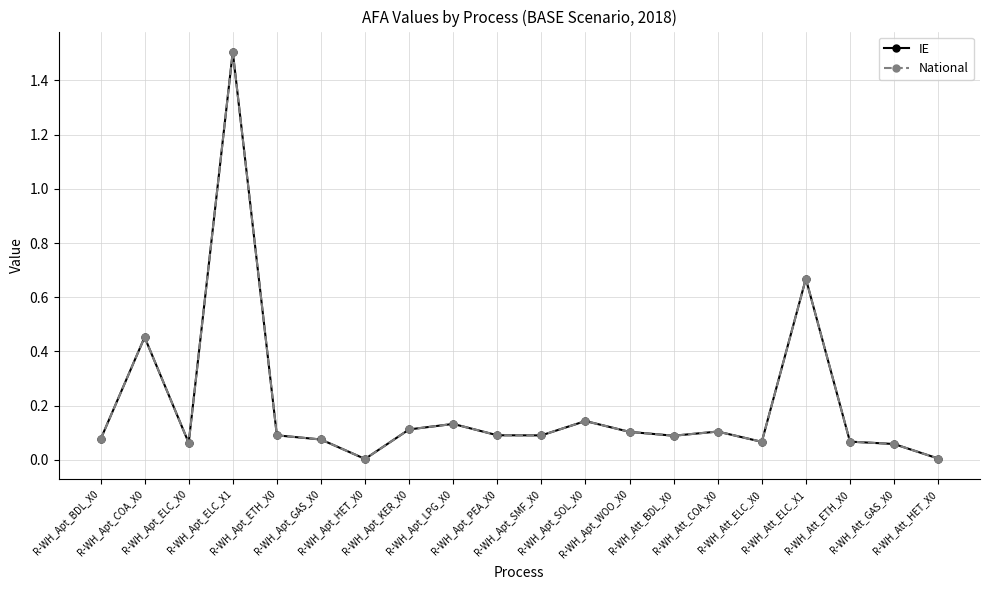

Is this an area chart (filled region under the line)?

No